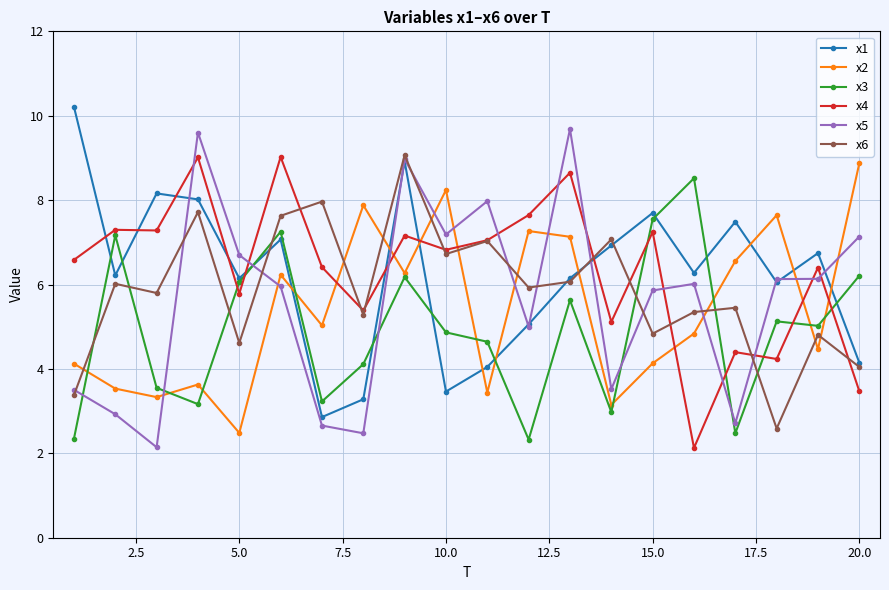

True or false: x1 has more than 2 points higher than both neighbors.

True